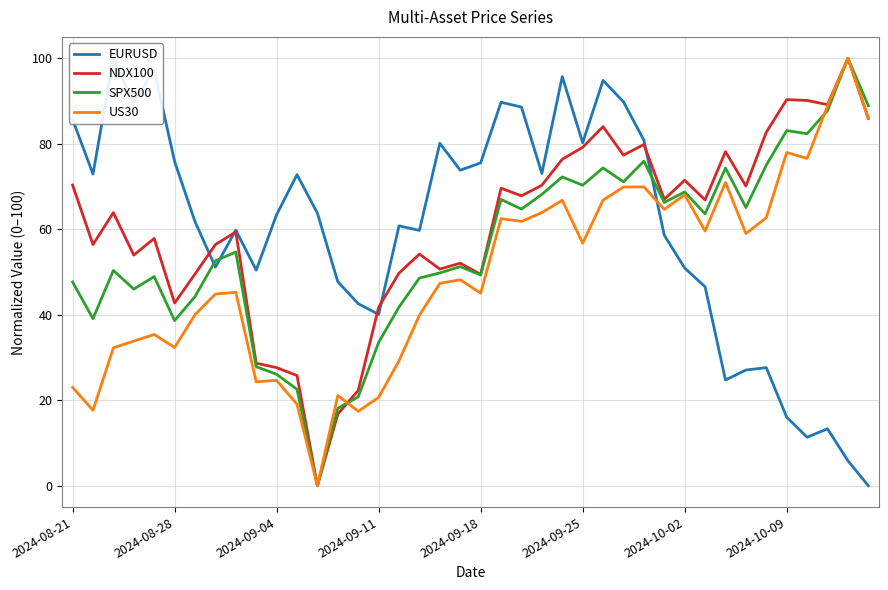

After their last crossing, which series has the higher values: SPX500 or NDX100?

NDX100